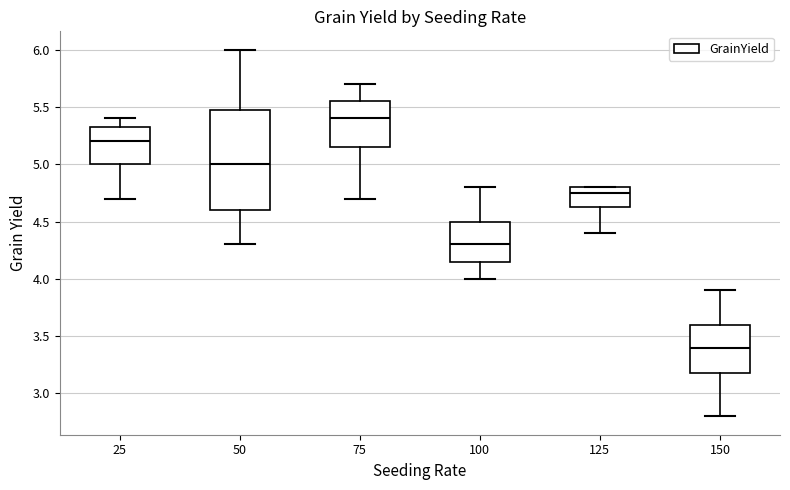

Reading left to right, read every box against the y-axis: the position of its median line, the range the box covers, and the ends of its whiskers. The values are not printed on the chart, so give them approximately, as read against the axis.

25: median 5.20, box 5.00 to 5.35, whiskers 4.70 to 5.40
50: median 5.00, box 4.60 to 5.50, whiskers 4.30 to 6.00
75: median 5.40, box 5.15 to 5.55, whiskers 4.70 to 5.70
100: median 4.30, box 4.15 to 4.50, whiskers 4.00 to 4.80
125: median 4.75, box 4.65 to 4.80, whiskers 4.40 to 4.80
150: median 3.40, box 3.20 to 3.60, whiskers 2.80 to 3.90